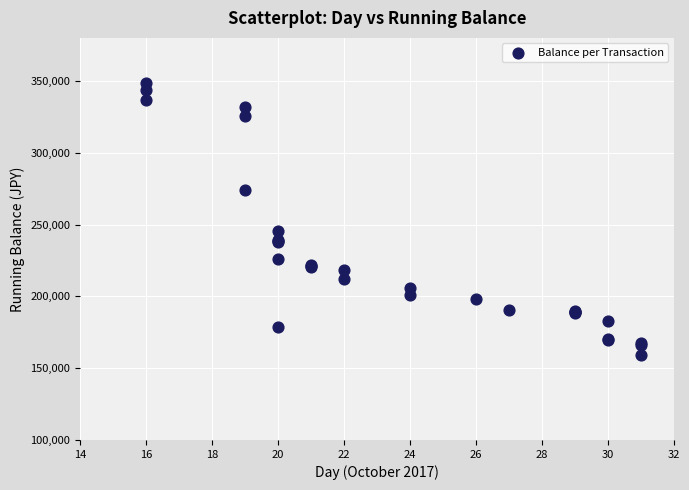

What Y value in the scatter plot is closest to 253697?

245520